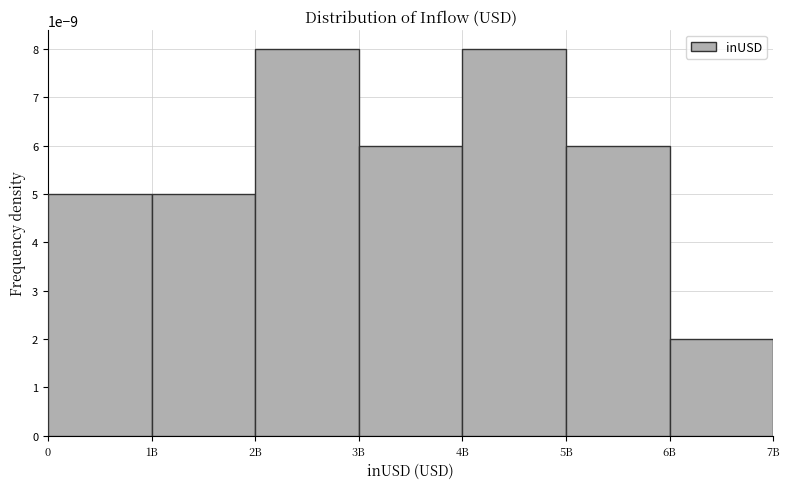

What is the label of the 5th bar from the left?

4B